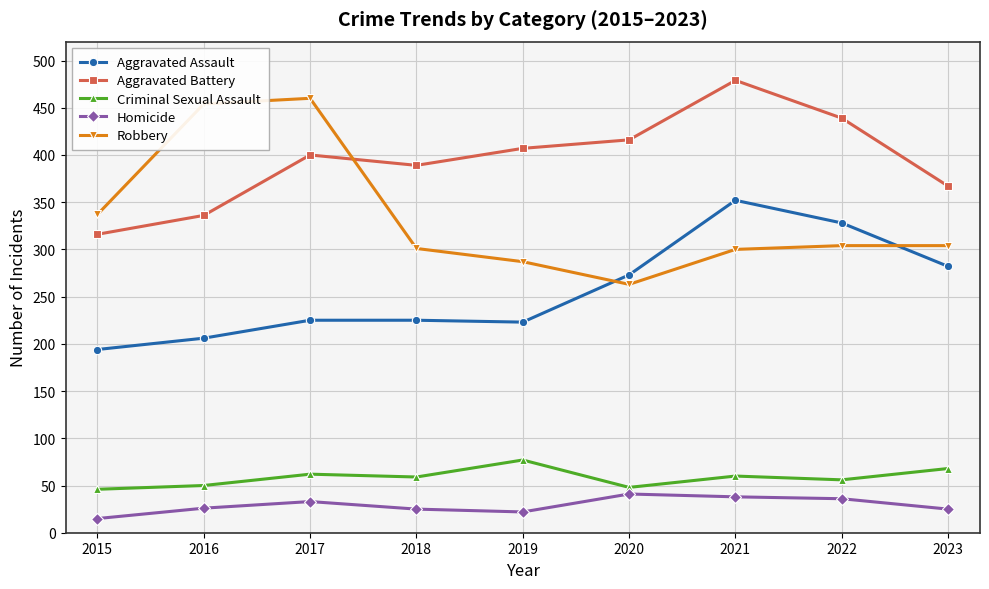

What is the sum of the Aggravated Battery values at 2020 and 2018?

805